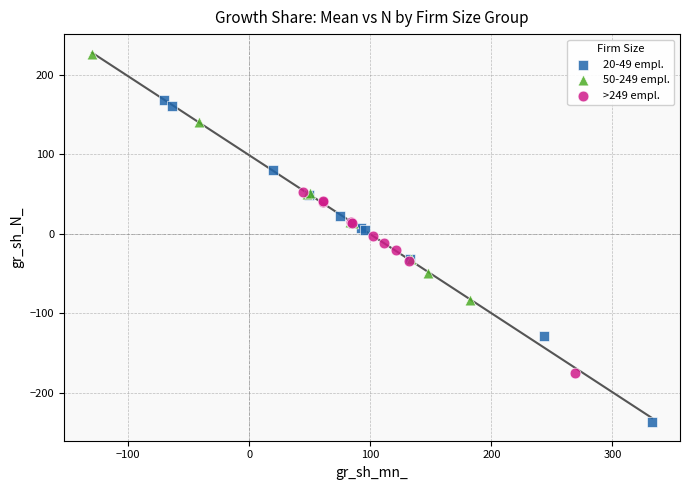

Which series reaches the minimum Y coordinate?

20-49 empl.